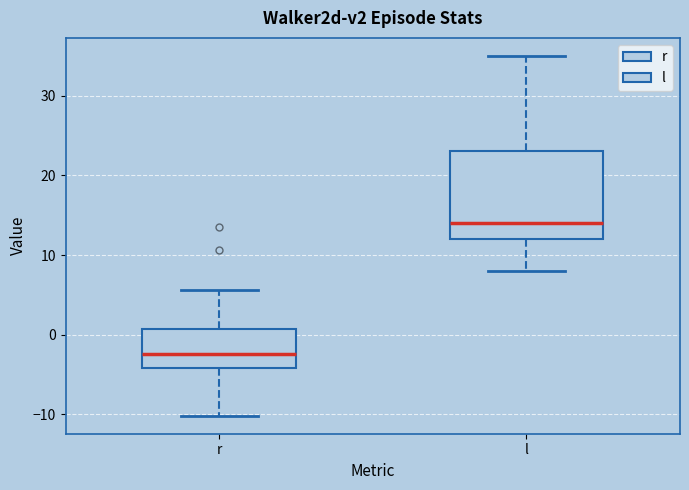

Reading left to right, transcribe this box plot: for each box, give where its median line is, the range the box spans, and where its two whiskers end, as read against the y-axis. The values are not printed on the chart, so give them approximately, as read against the axis.

r: median -2, box -4 to 1, whiskers -10 to 6
l: median 14, box 12 to 23, whiskers 8 to 35